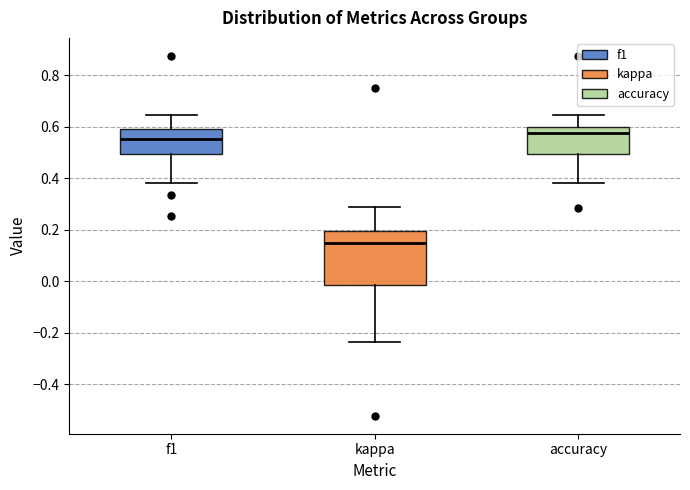

Reading left to right, transcribe this box plot: for each box, give where its median line is, the range the box spans, and where its two whiskers end, as read against the y-axis. The values are not printed on the chart, so give them approximately, as read against the axis.

f1: median 0.56, box 0.50 to 0.60, whiskers 0.38 to 0.64
kappa: median 0.16, box -0.02 to 0.20, whiskers -0.24 to 0.28
accuracy: median 0.58, box 0.50 to 0.60, whiskers 0.38 to 0.64